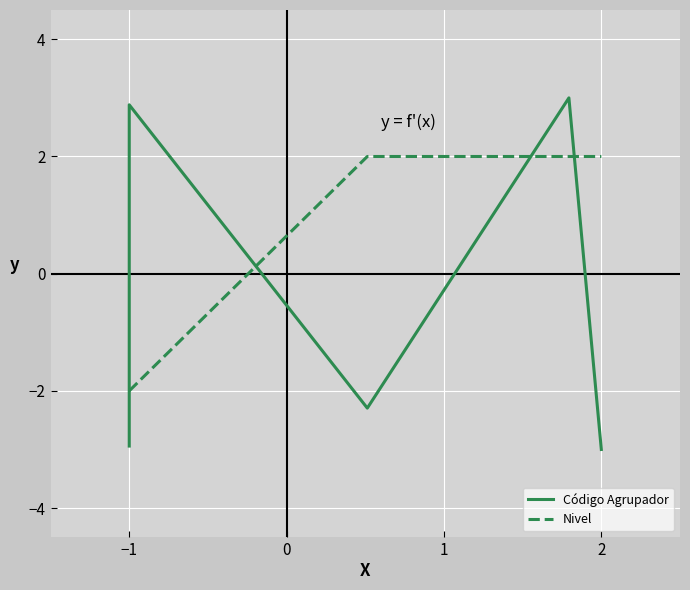

Read the Nivel value at −1.

-2.0